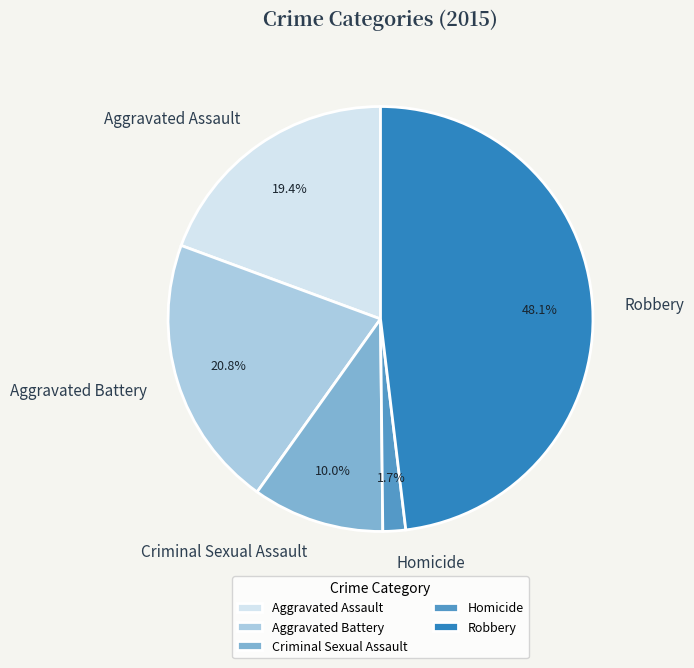

To the nearest percent, what is the average slice percentage?

20%